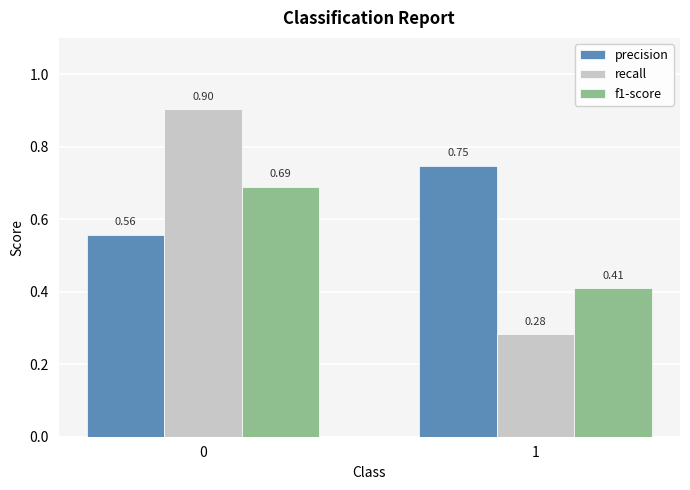

List the series in order of their overall mean, lowest first.

f1-score, recall, precision